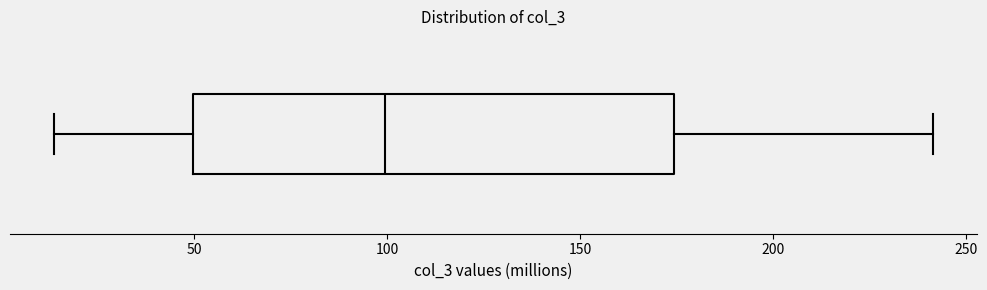

Where does the median line of the box sit on the x-axis? The values are not printed on the chart, so give them approximately, as read against the axis.

100